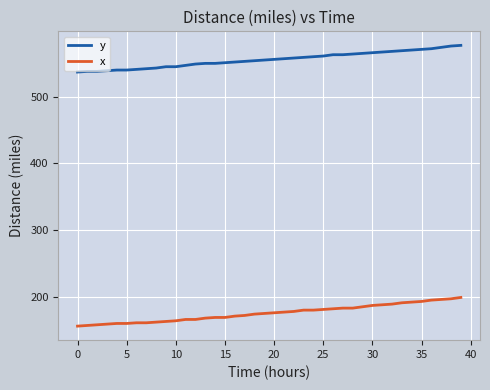

True or false: x and y intersect in this chart.

False